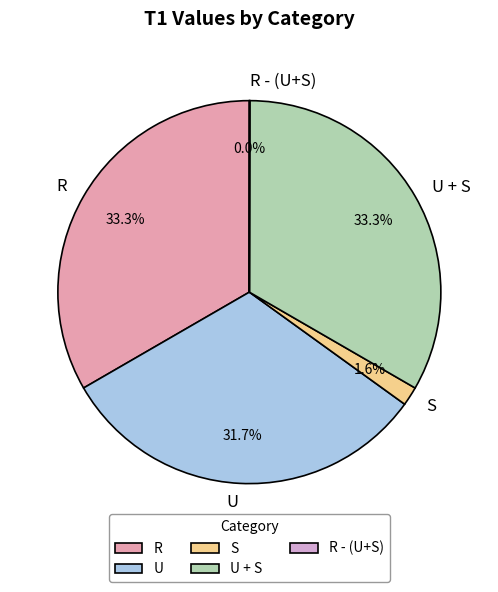

What portion of the pie excludes S?

98.4%